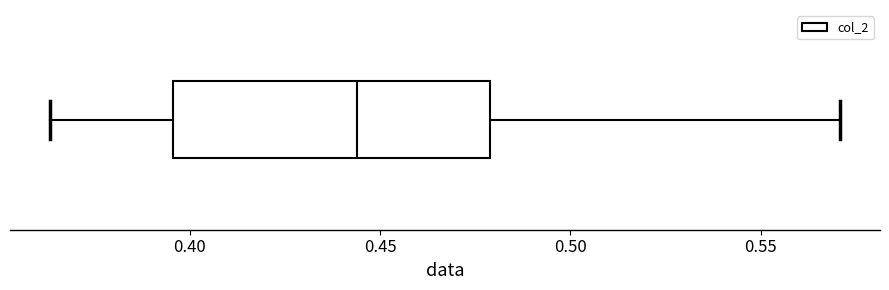

Transcribe this box plot: give where the median line is, the range the box spans, and where the two whiskers end, as read against the x-axis. The values are not printed on the chart, so give them approximately, as read against the axis.

median 0.445, box 0.395 to 0.480, whiskers 0.365 to 0.570